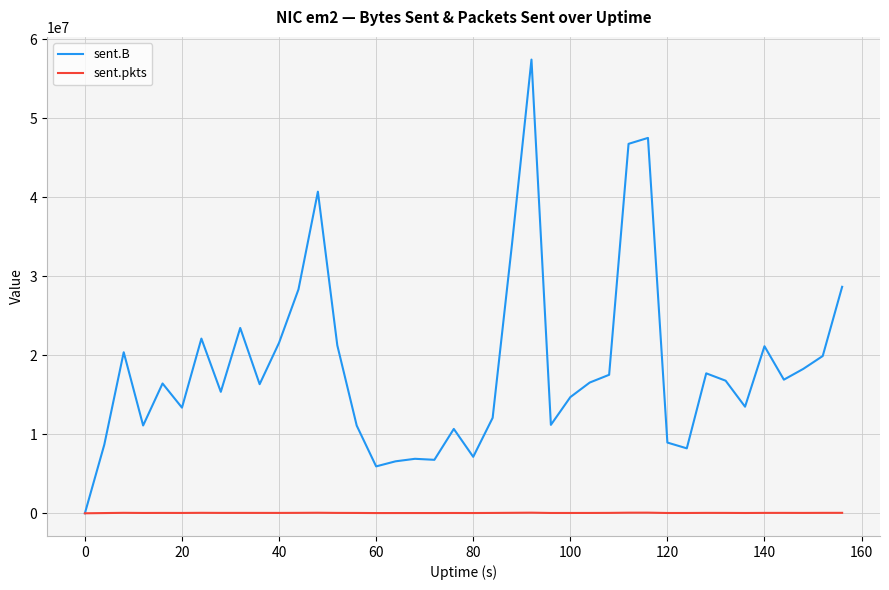

Rank the series by their average value, from lowest to highest.

sent.pkts, sent.B